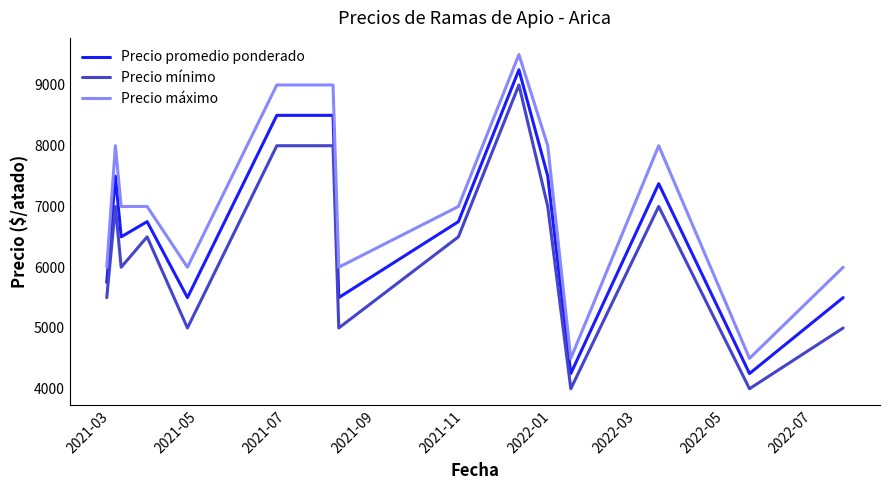

What is the difference between the maximum and minimum values in the Precio máximo series?

5000